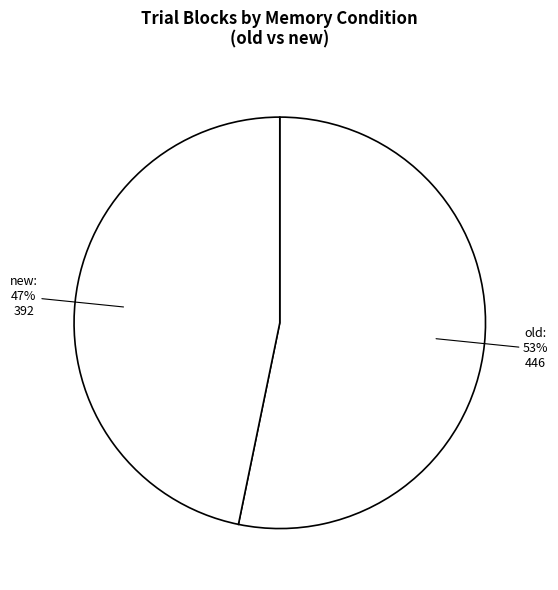

What is the majority slice?

old